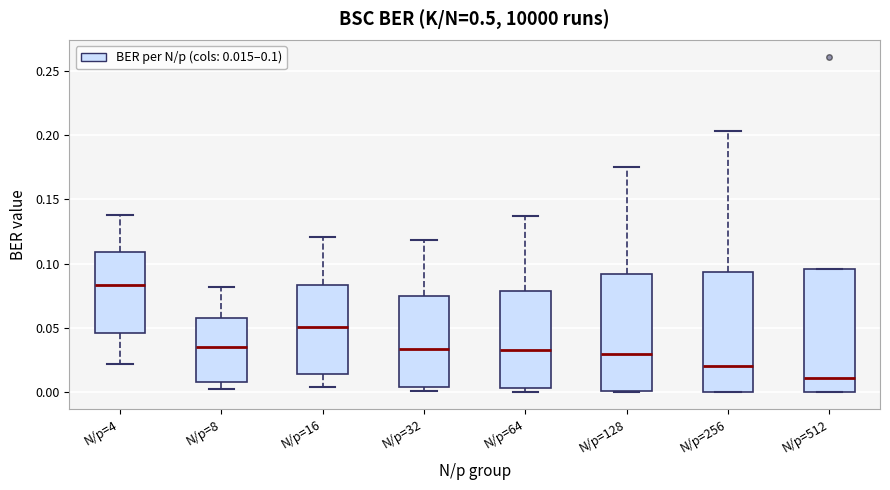

Reading left to right, transcribe this box plot: for each box, give where its median line is, the range the box spans, and where its two whiskers end, as read against the y-axis. The values are not printed on the chart, so give them approximately, as read against the axis.

N/p=4: median 0.085, box 0.045 to 0.110, whiskers 0.020 to 0.140
N/p=8: median 0.035, box 0.010 to 0.060, whiskers 0.000 to 0.080
N/p=16: median 0.050, box 0.015 to 0.085, whiskers 0.005 to 0.120
N/p=32: median 0.035, box 0.005 to 0.075, whiskers 0.000 to 0.120
N/p=64: median 0.035, box 0.005 to 0.080, whiskers 0.000 to 0.135
N/p=128: median 0.030, box 0.000 to 0.090, whiskers 0.000 to 0.175
N/p=256: median 0.020, box 0.000 to 0.095, whiskers 0.000 to 0.205
N/p=512: median 0.010, box 0.000 to 0.095, whiskers 0.000 to 0.095